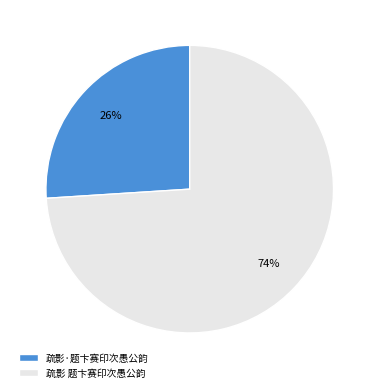

Is 疏影 题卞赛印次愚公韵 the majority of the pie?

Yes